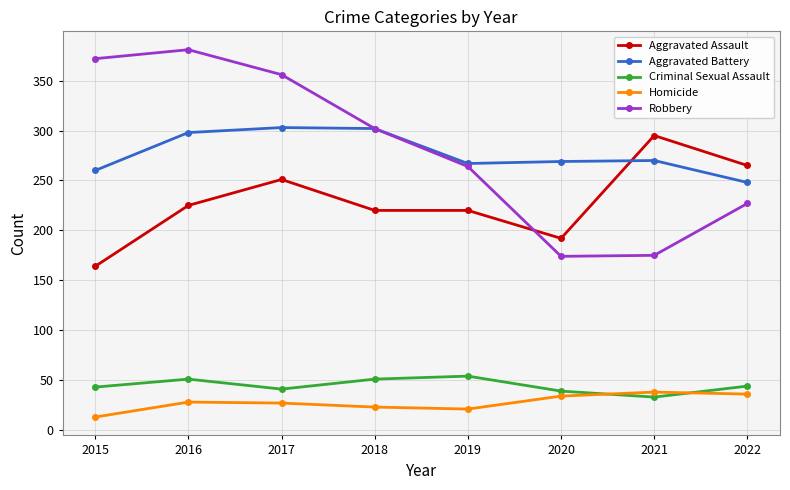

True or false: Robbery and Aggravated Assault intersect in this chart.

True